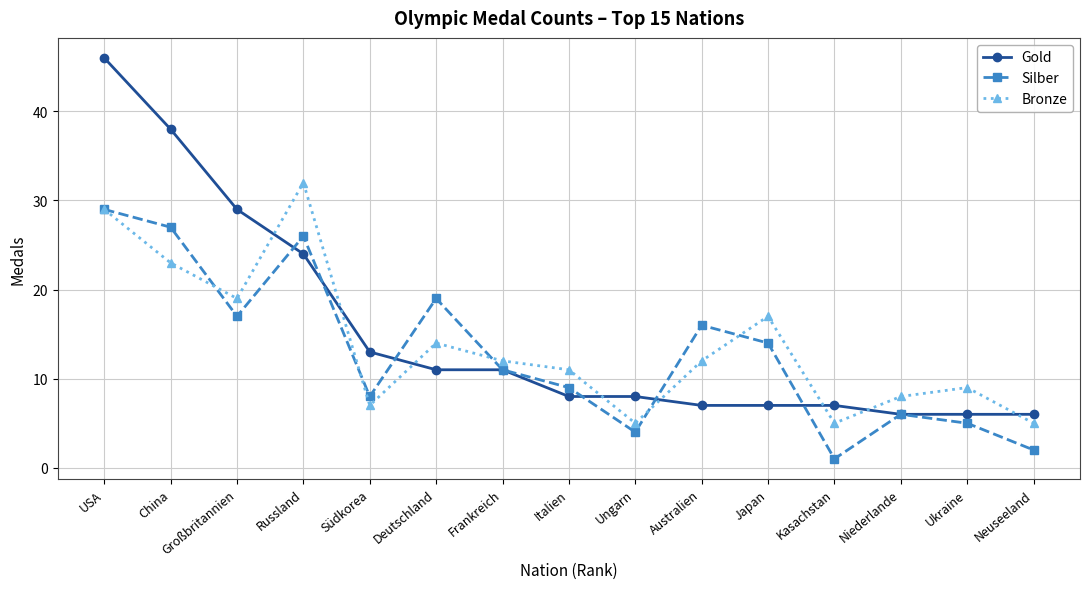

Does the chart display data point markers on the line(s)?

Yes